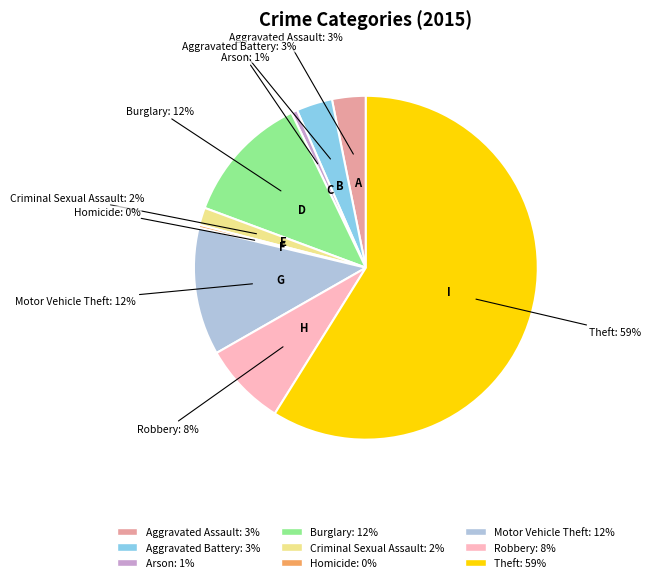

To the nearest percent, what is the difference between the largest and smallest slice percentages?

59%